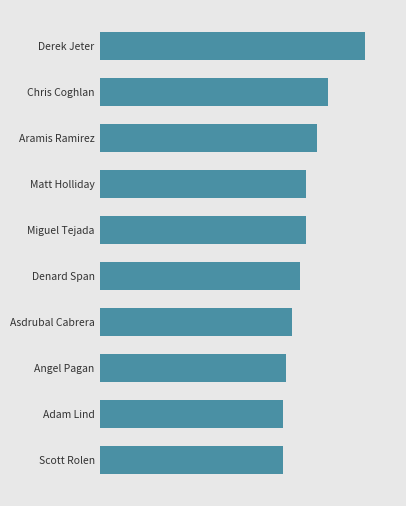

Where is the data nearest to the value 0?

Adam Lind